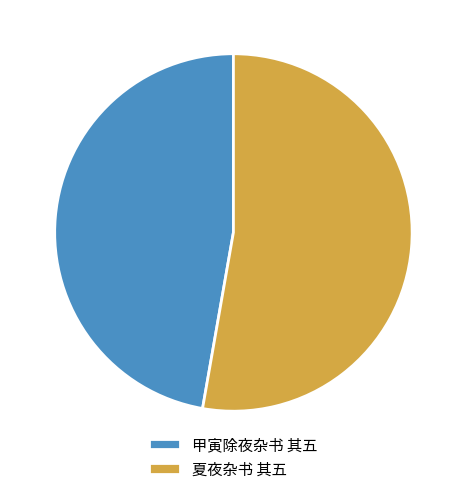

Is there a majority slice in this chart?

Yes